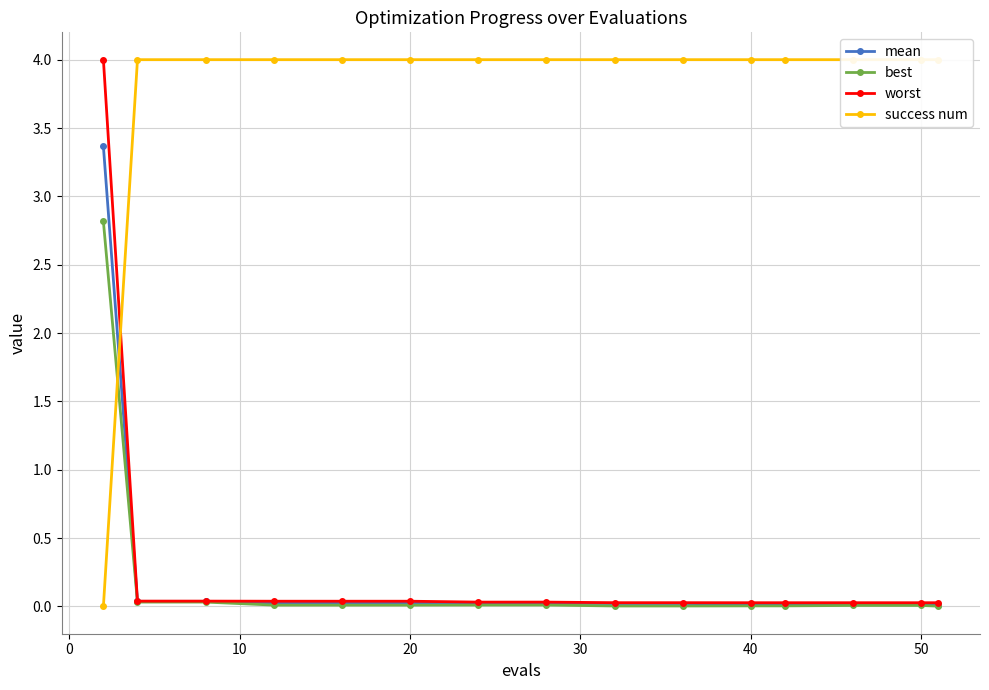

True or false: best has more than 2 points higher than both neighbors.

False